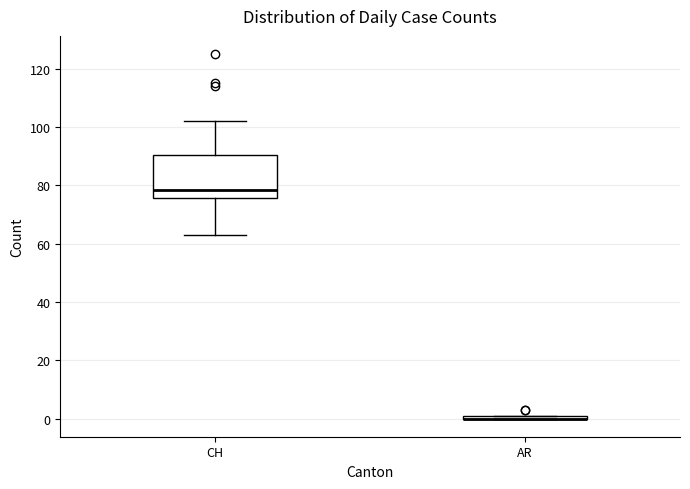

Where is the lower edge of the box for AR on the y-axis? The values are not printed on the chart, so give them approximately, as read against the axis.

0